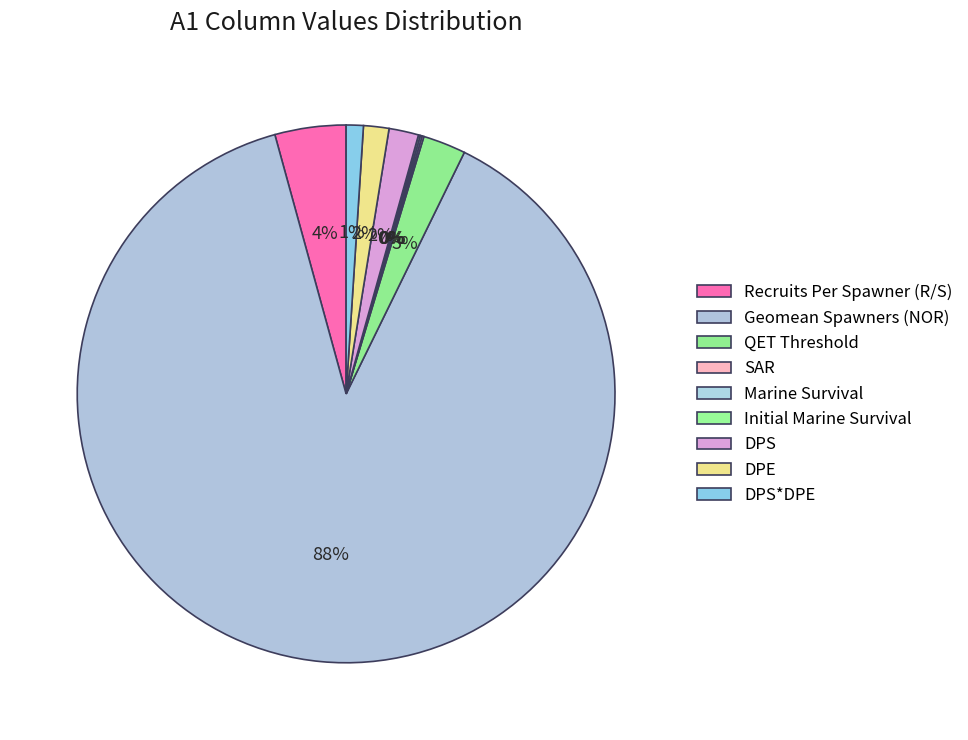

Count the number of slices in the pie.

9